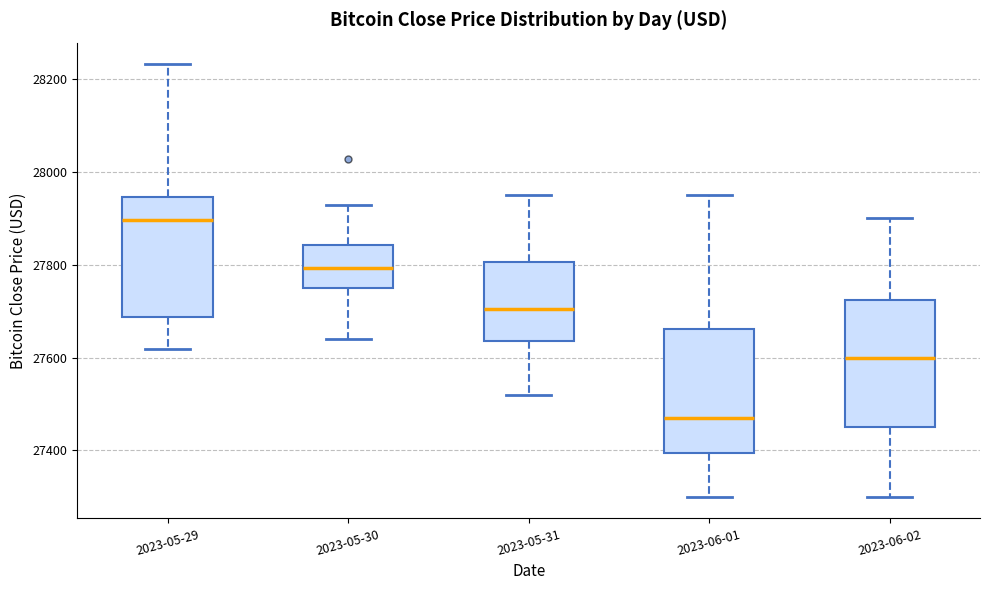

Which box's median line is the lowest?

2023-06-01